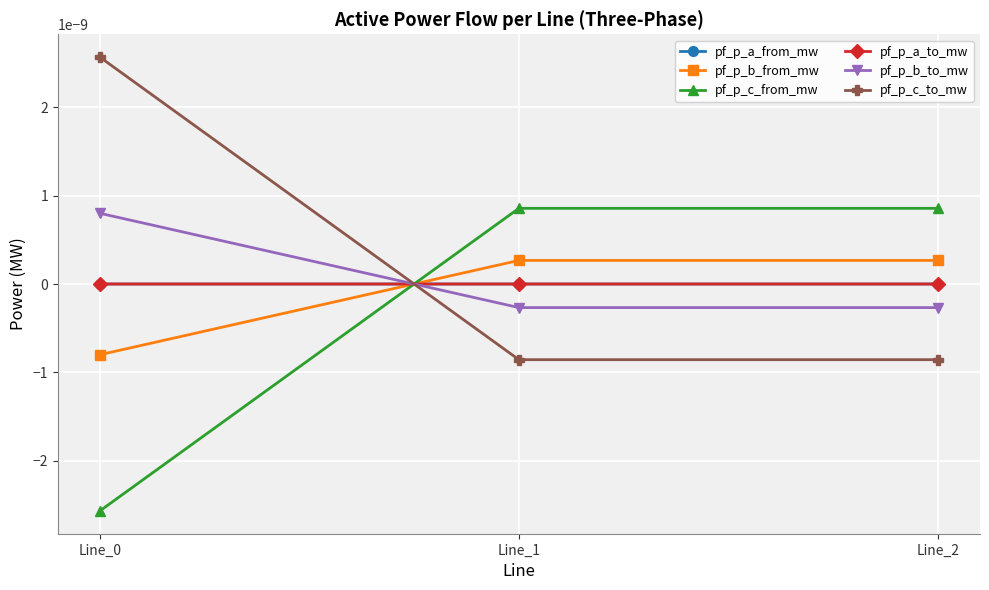

Which series changed the most between Line_1 and Line_2?

pf_p_c_from_mw